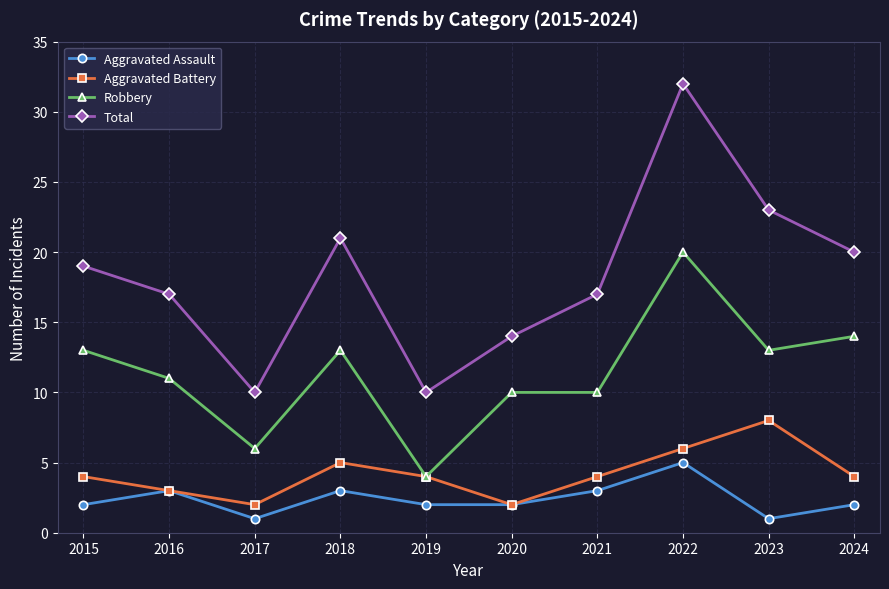

What value does the Total series have at 2024, to the nearest 5?

20